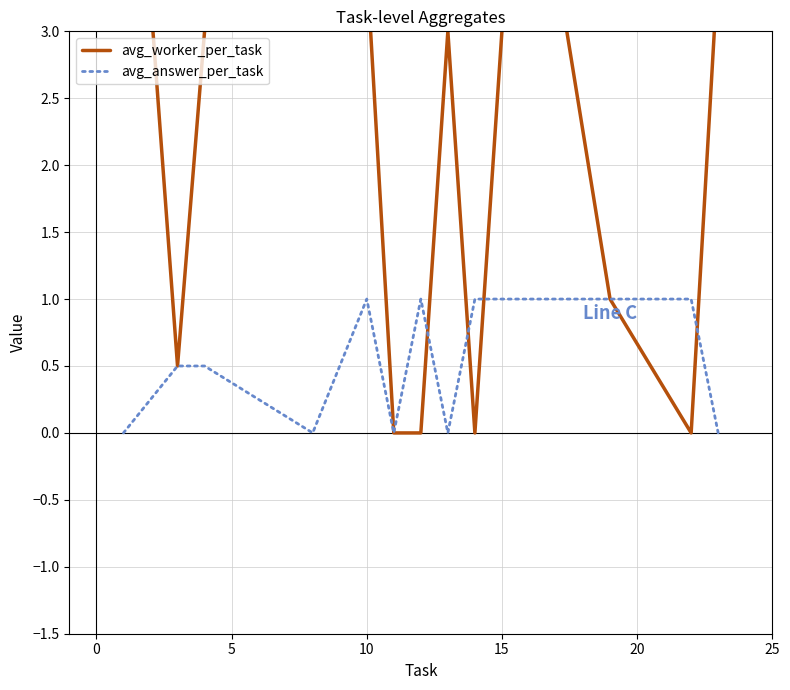

How many distinct data groups are displayed?

2